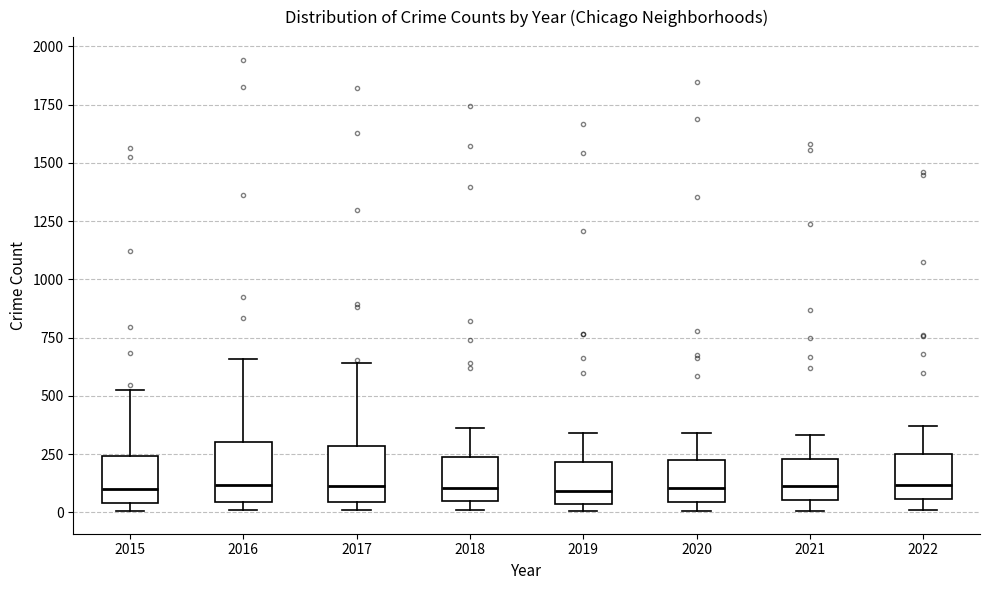

Where does the upper whisker of the box at x = 2017 end on the y-axis? The values are not printed on the chart, so give them approximately, as read against the axis.

650